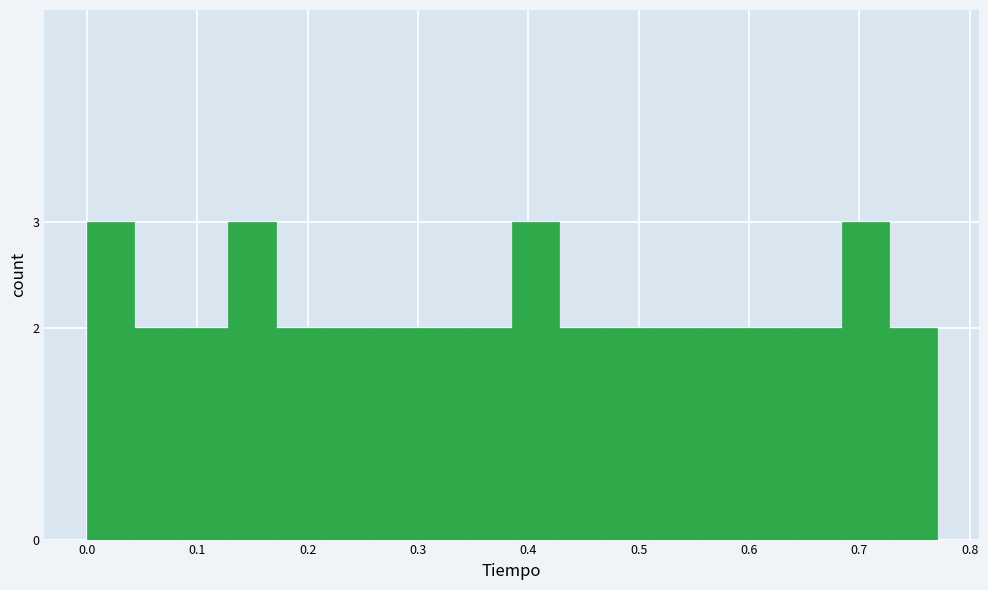

Reading left to right, list every bar in this chart as the range it spans on the x-axis followed by its height. Neither the bar edges nor the heights are printed on the chart, so give them approximately, as read against the axes.

0.00 to 0.04: 3
0.04 to 0.09: 2
0.09 to 0.13: 2
0.13 to 0.17: 3
0.17 to 0.21: 2
0.21 to 0.26: 2
0.26 to 0.30: 2
0.30 to 0.34: 2
0.34 to 0.38: 2
0.38 to 0.43: 3
0.43 to 0.47: 2
0.47 to 0.51: 2
0.51 to 0.56: 2
0.56 to 0.60: 2
0.60 to 0.64: 2
0.64 to 0.68: 2
0.68 to 0.73: 3
0.73 to 0.77: 2